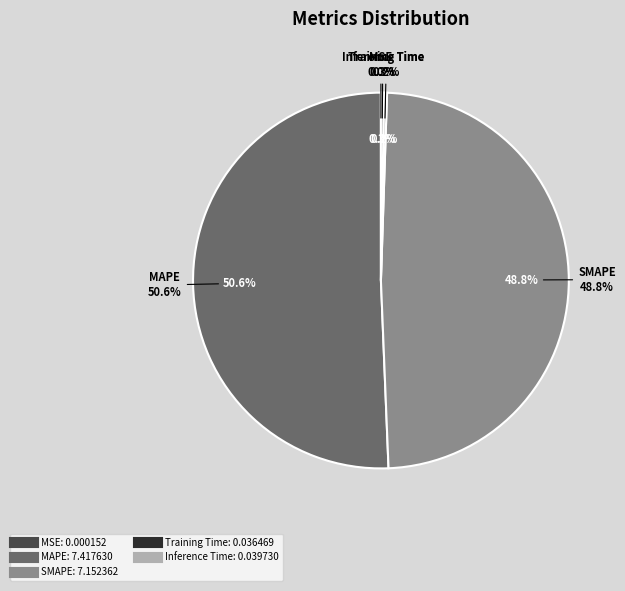

How many slices are in this pie chart?

5